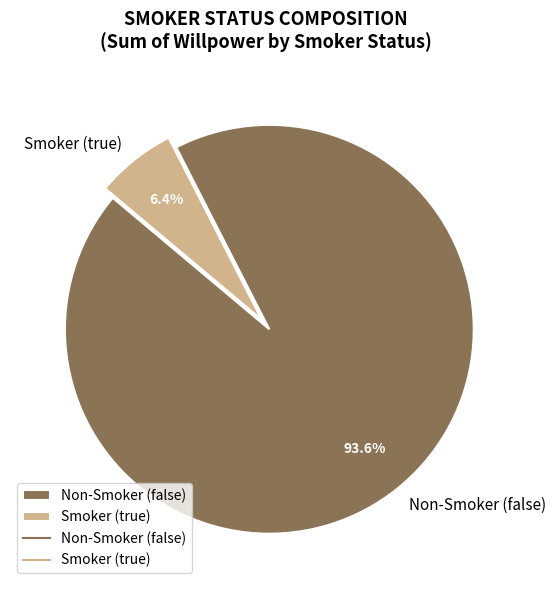

Rank the categories by value from highest to lowest.

Non-Smoker (false), Smoker (true)